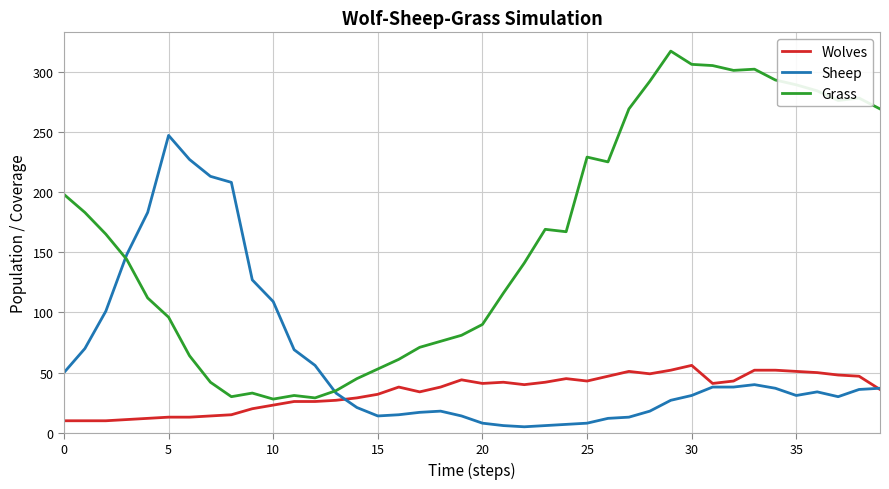

Which series has the largest total across all categories?

Grass